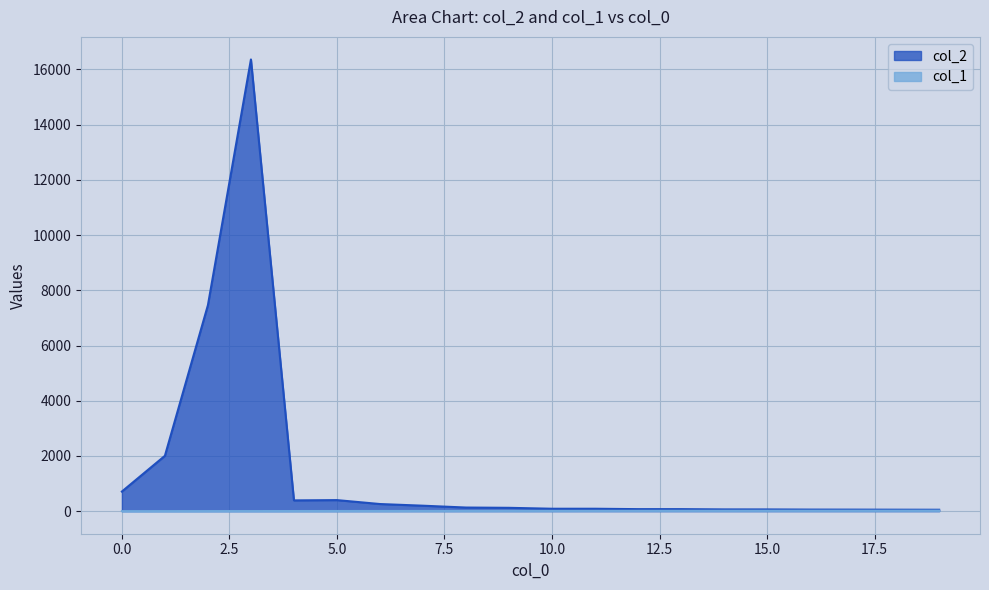

How many interior local peaks does the col_2 series have?

4